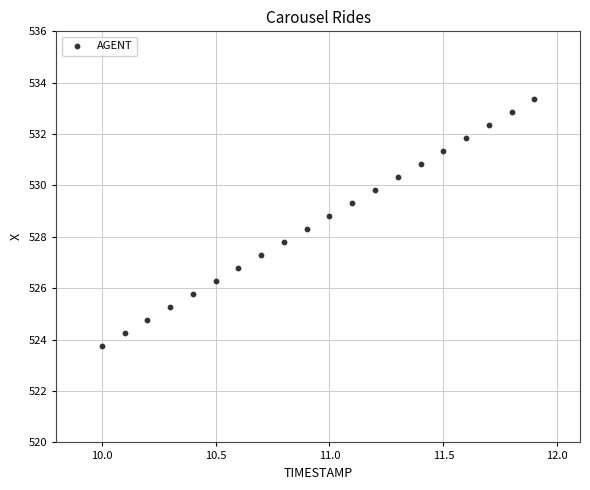

What is the range of Y values (max minus min)?

9.6